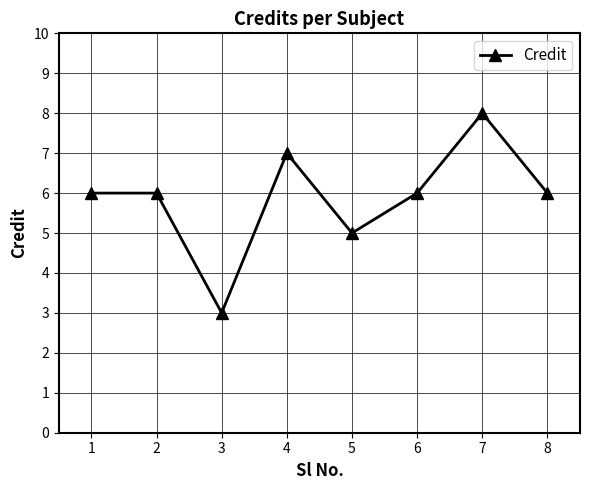

What is the ratio of the value at 4 to the value at 7?

0.9